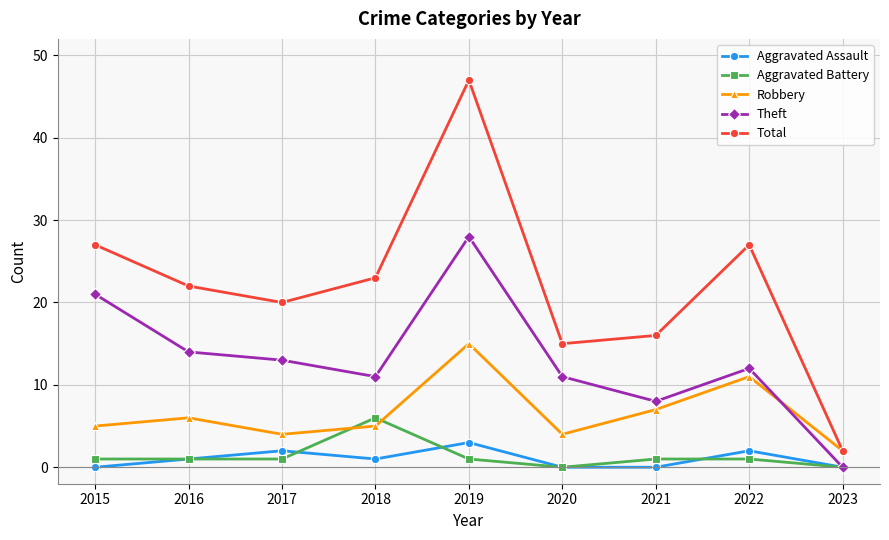

What is the sum of all Aggravated Assault values?

9